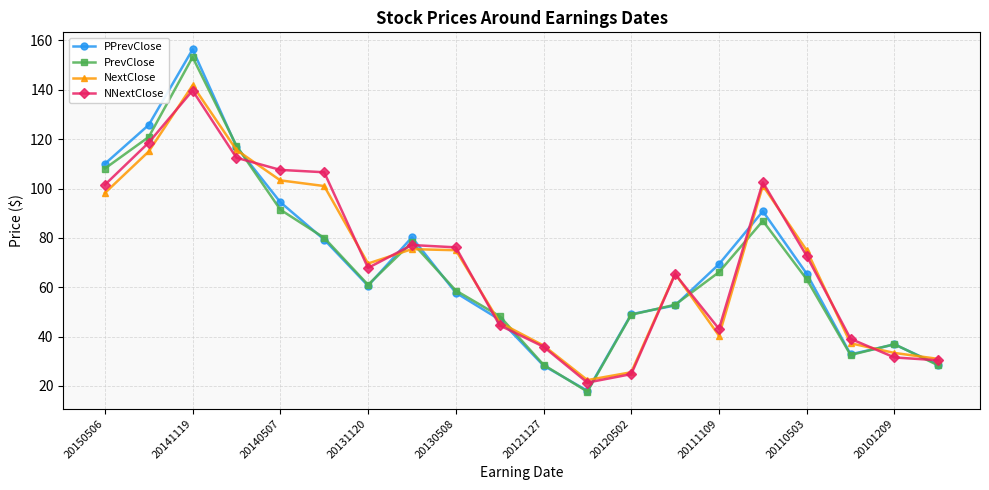

What is the value of the PrevClose point at the 16th from the left?

86.9